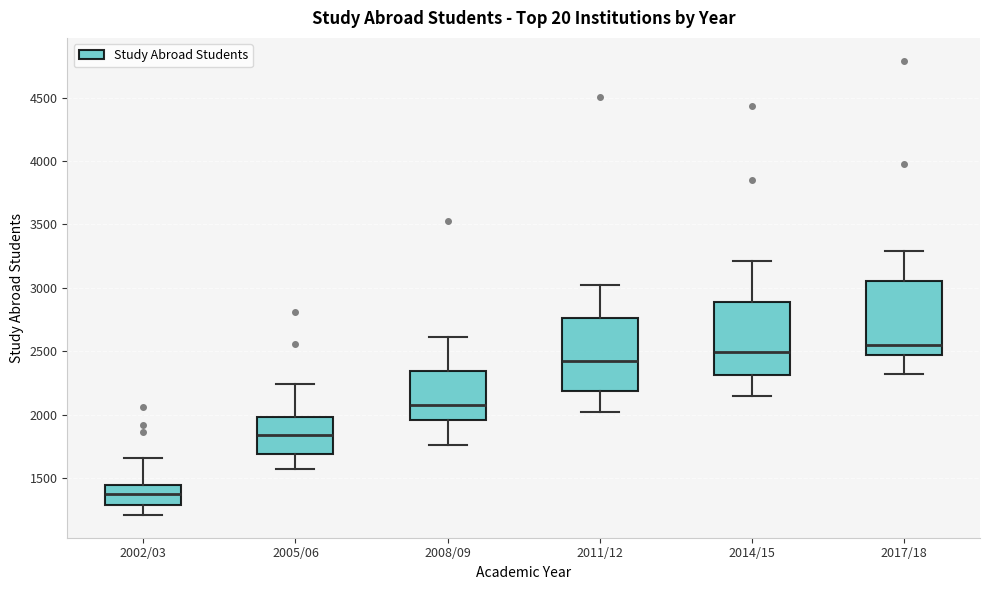

Which box's median line is the highest?

2017/18